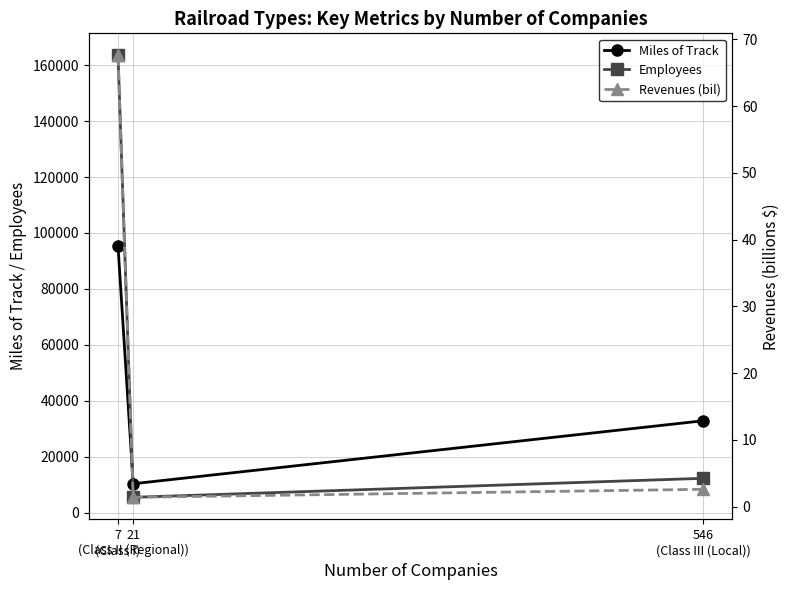

What is the spread (max minus min) of values at 546
(Class III (Local))?

32855.4